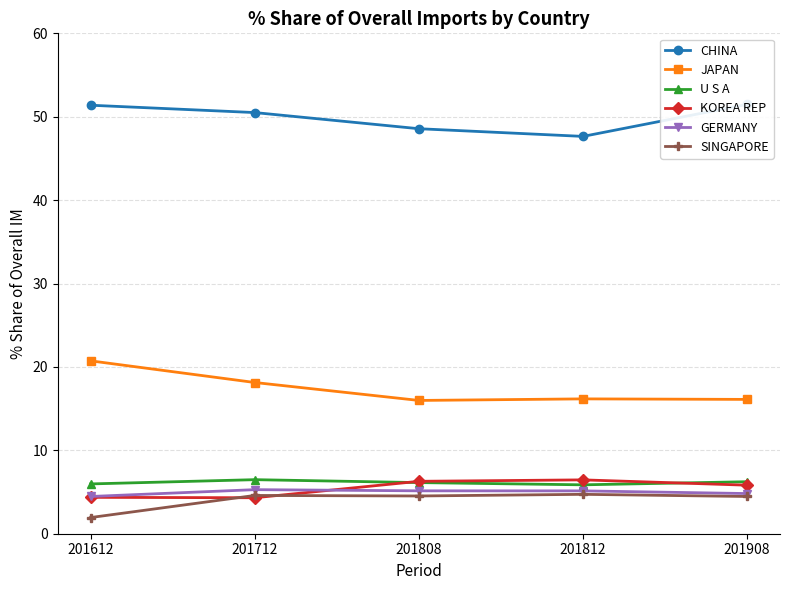

At how many categories does at least one series exceed 24?

5